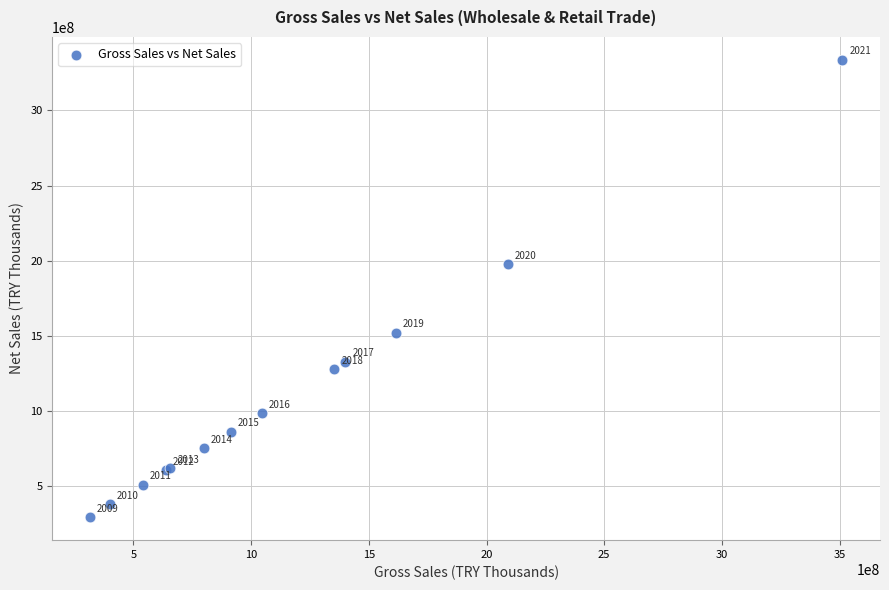

What Y value in the scatter plot is closest to 1814504322?

1975114869.6